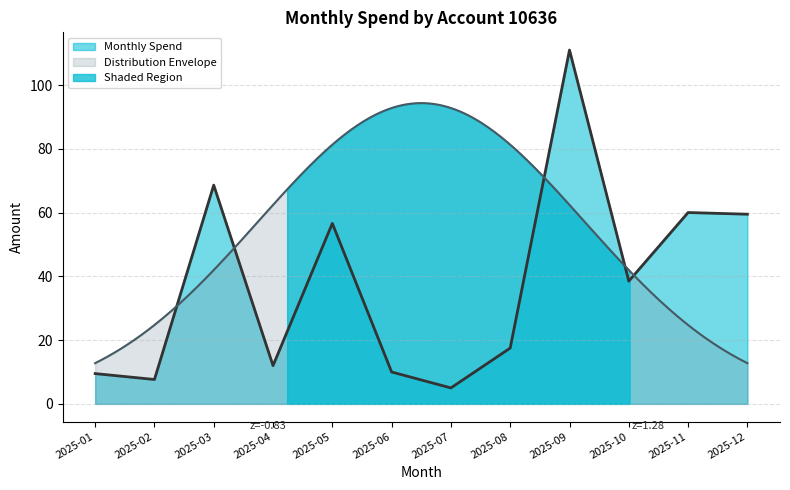

At which label is the value closest to 57?

2025-05